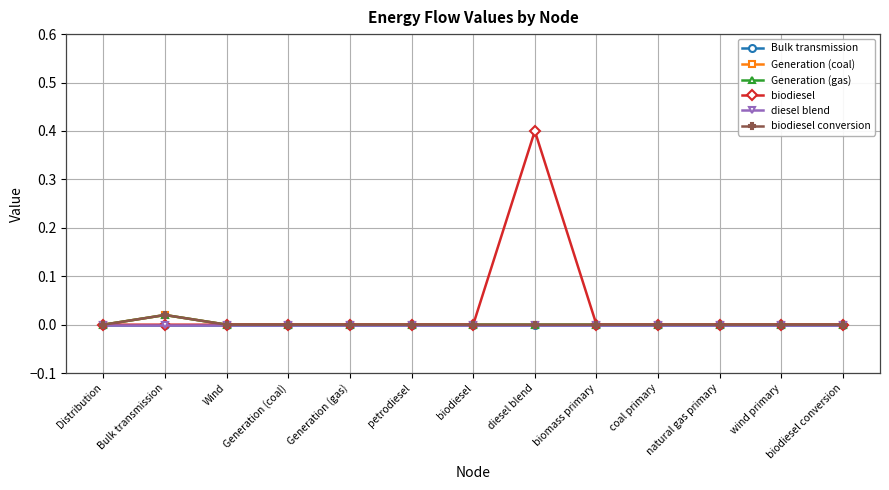

Is it true that Generation (coal) equals 0.0 at wind primary?

True